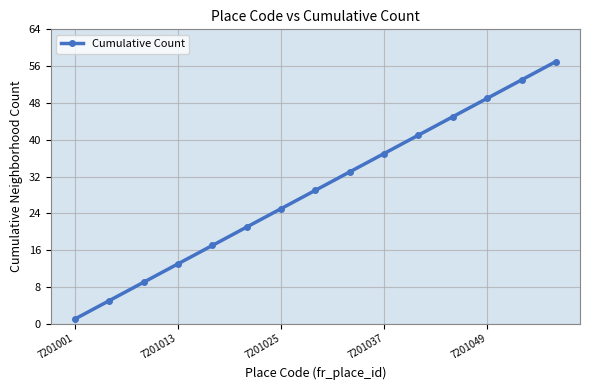

Is this an area chart (filled region under the line)?

No